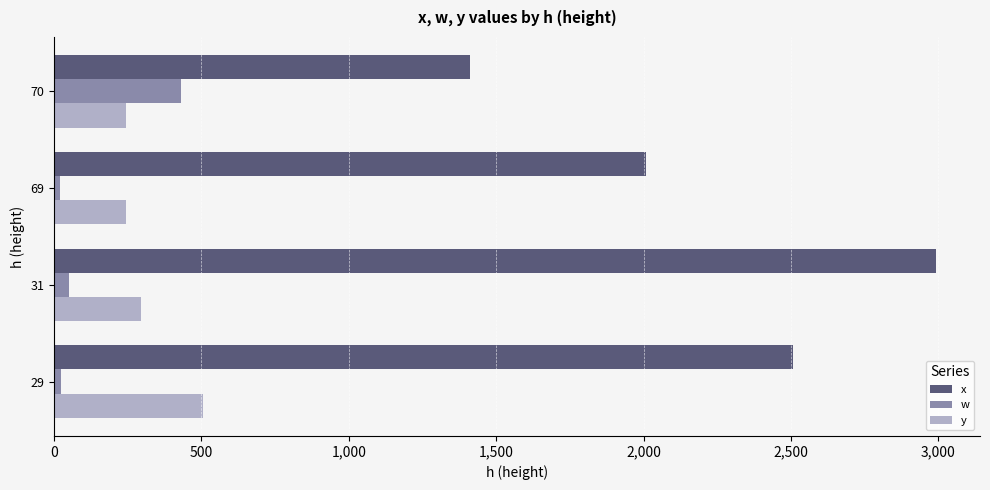

Where is x nearest to the value 2202?

69